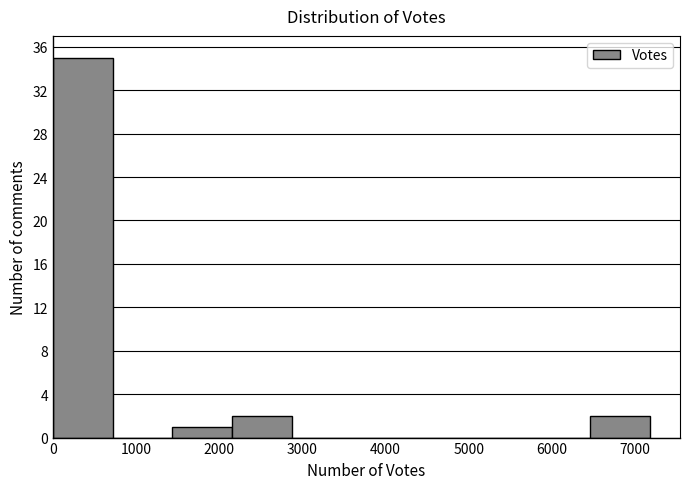

Reading left to right, transcribe this chart: for each bar, give the range it covers on the x-axis and its height. Neither the bar edges nor the heights are printed on the chart, so give them approximately, as read against the axes.

0 to 700: 35
700 to 1400: 0
1400 to 2200: 1
2200 to 2900: 2
2900 to 3600: 0
3600 to 4300: 0
4300 to 5000: 0
5000 to 5700: 0
5700 to 6500: 0
6500 to 7200: 2